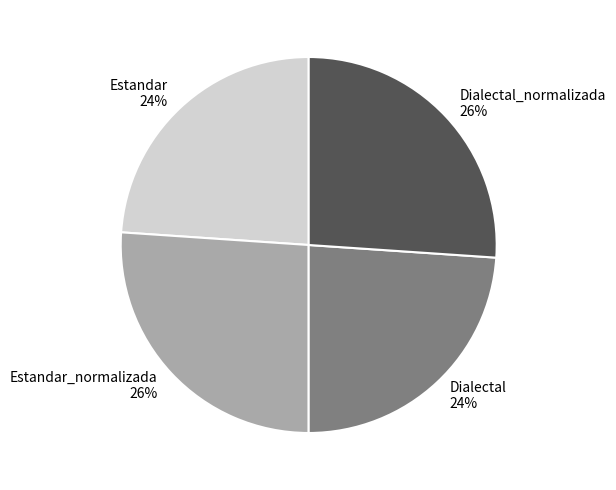

To the nearest percent, what portion does Estandar represent?

24%